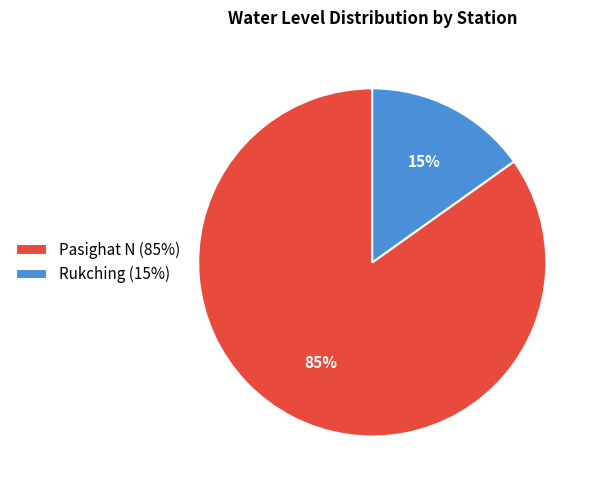

Is the sum of Rukching (15%) and Pasighat N (85%) greater than half?

Yes